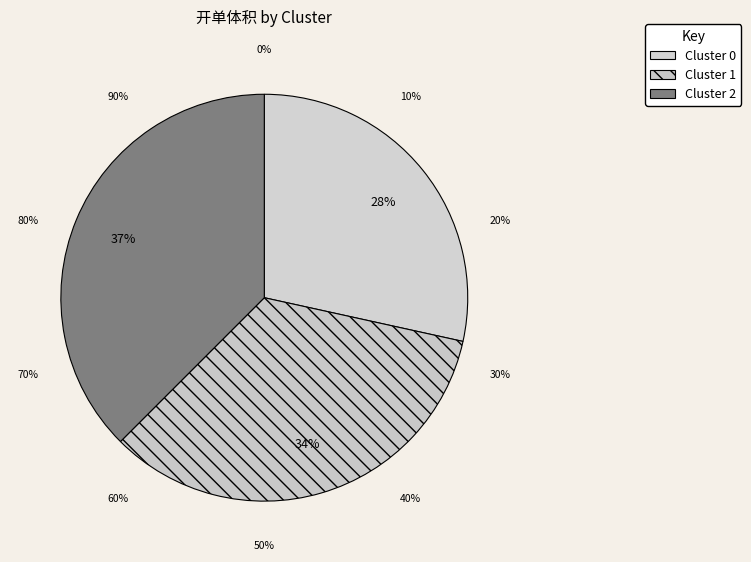

Is 2 the majority of the pie?

No